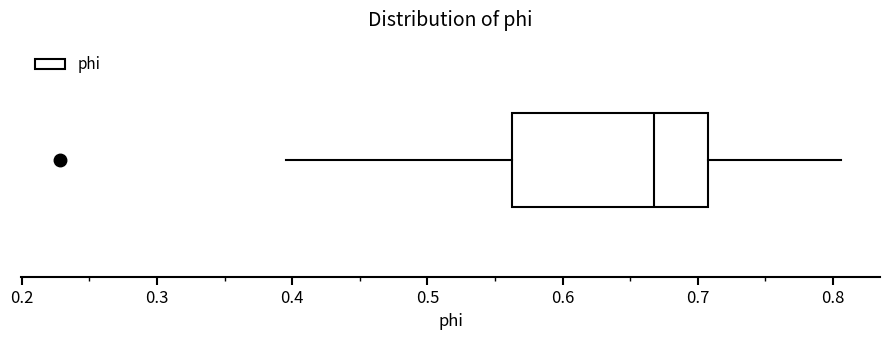

Where is the right edge of the box on the x-axis? The values are not printed on the chart, so give them approximately, as read against the axis.

0.71